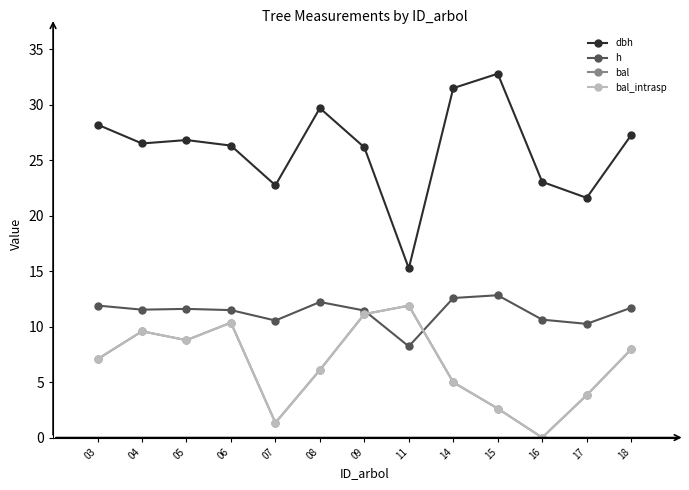

How many times do bal_intrasp and h cross each other?

2